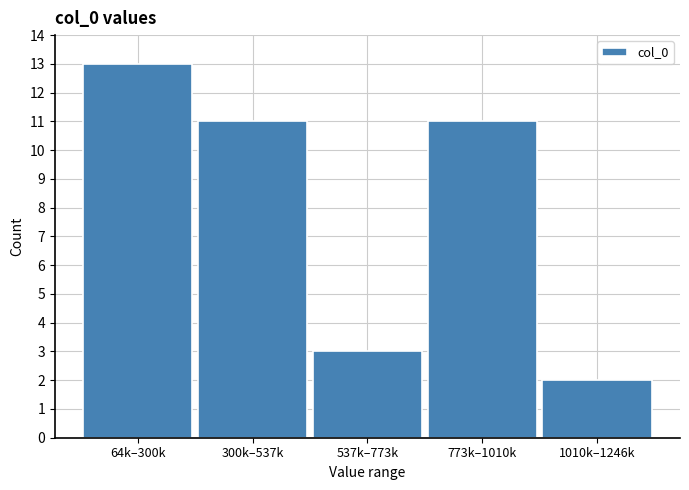

Reading left to right, list all the values displayed in this chart.

13	11	3	11	2